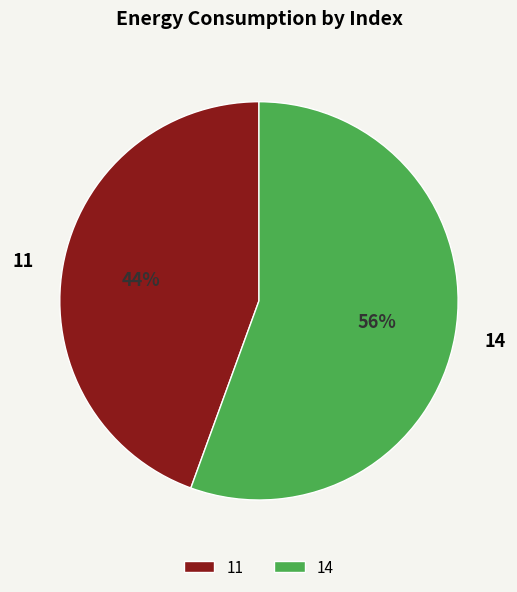

Rank the categories by value from highest to lowest.

14, 11